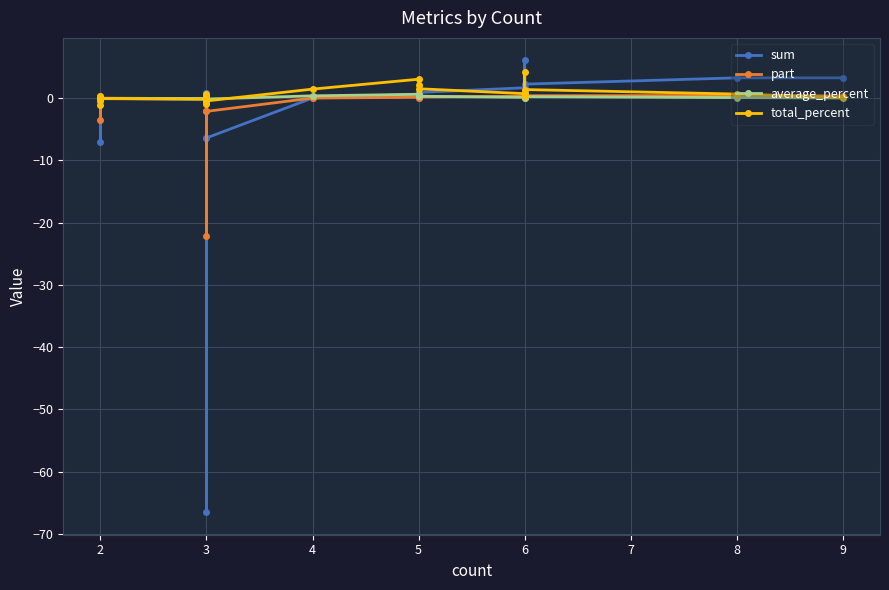

How many categories are shown in the chart?

21